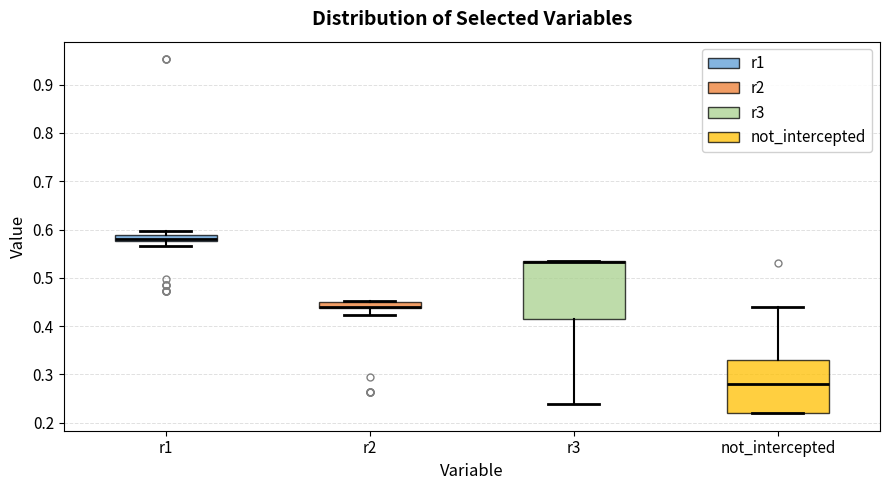

Which box is the tallest, from its lower edge to its upper edge?

r3